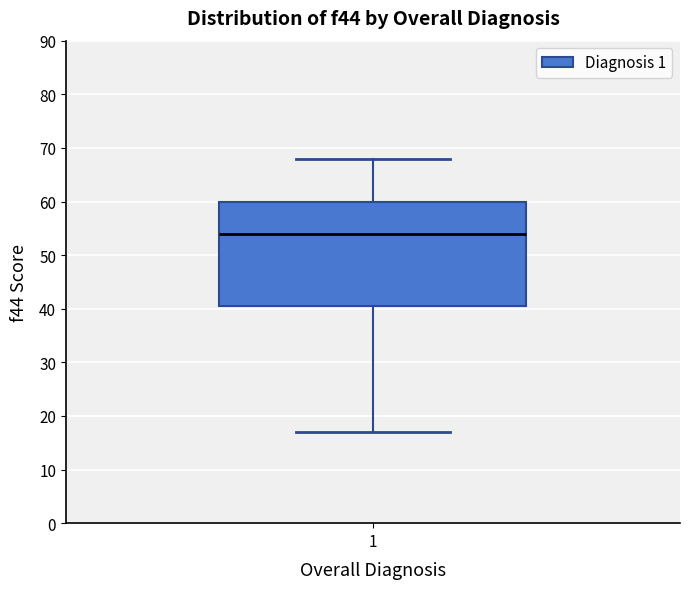

Transcribe this box plot: give where the median line is, the range the box spans, and where the two whiskers end, as read against the y-axis. The values are not printed on the chart, so give them approximately, as read against the axis.

median 54, box 41 to 60, whiskers 17 to 68